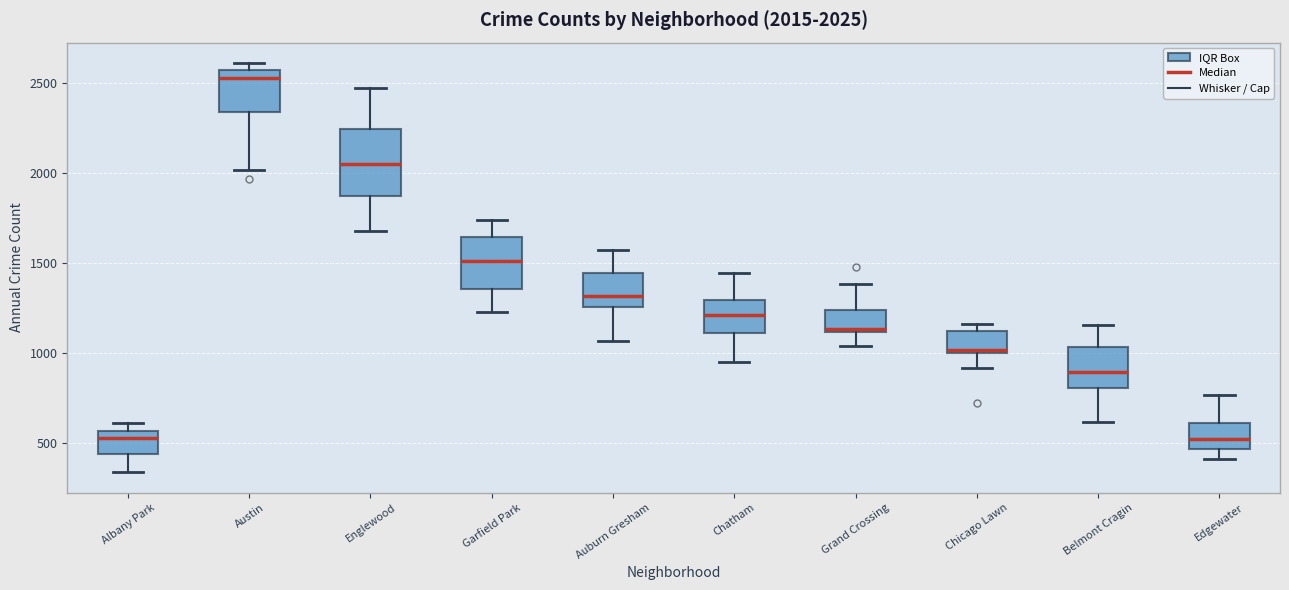

Which box is the tallest, from its lower edge to its upper edge?

Englewood